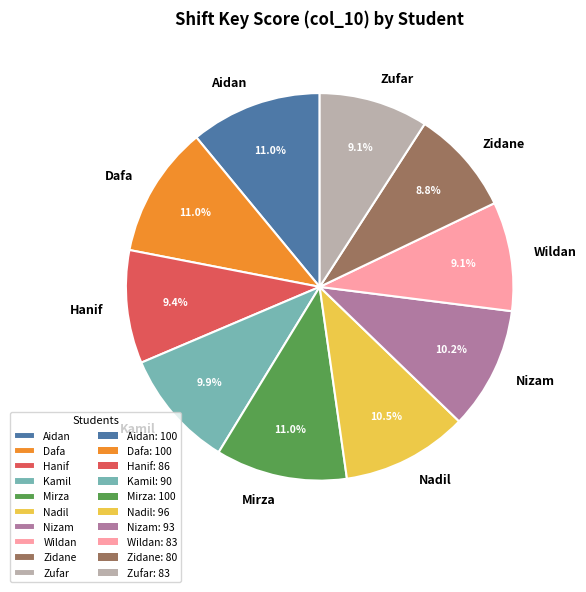

Count the number of slices in the pie.

10